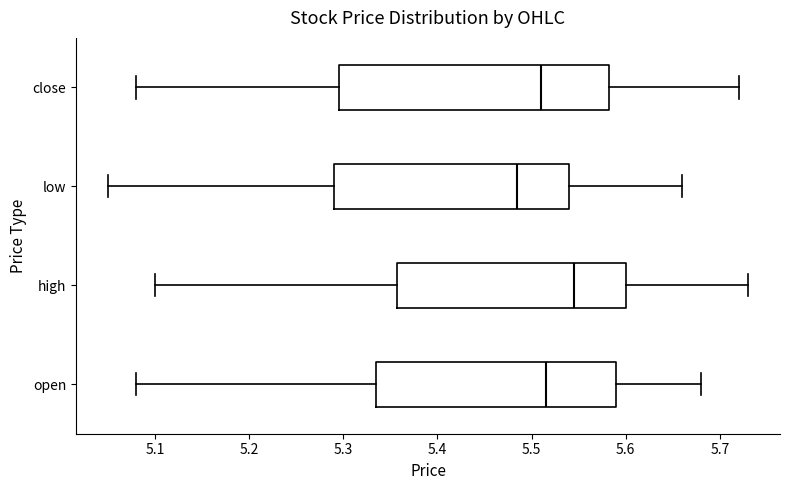

Where does the median line of the box for open sit on the x-axis? The values are not printed on the chart, so give them approximately, as read against the axis.

5.52